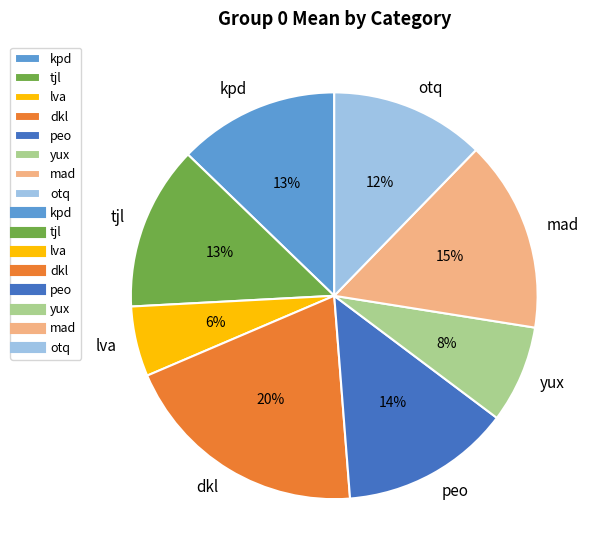

Is the sum of tjl and lva greater than half?

No